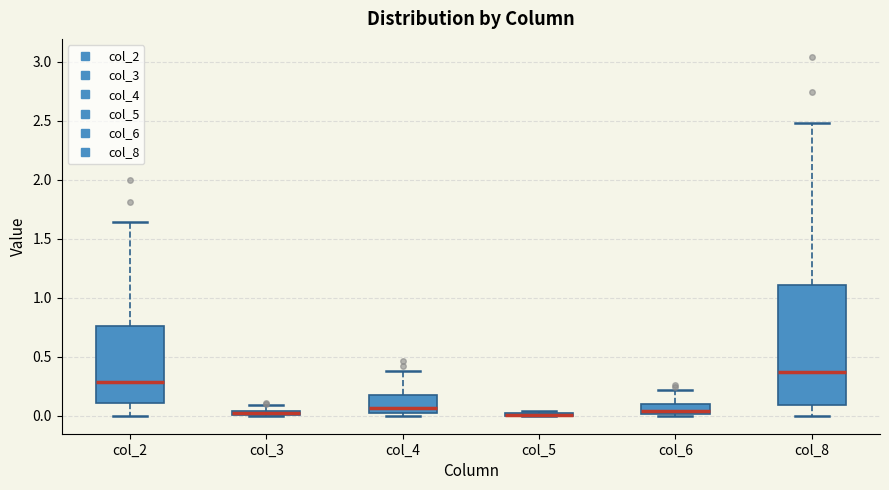

Where does the median line of the box for col_6 sit on the y-axis? The values are not printed on the chart, so give them approximately, as read against the axis.

0.05